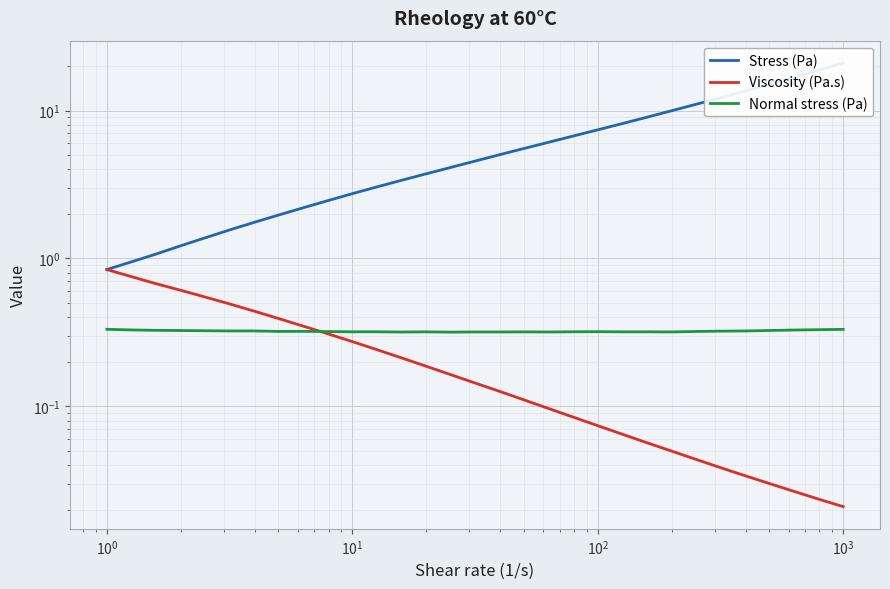

Which series has the largest range (max minus min)?

Stress (Pa)